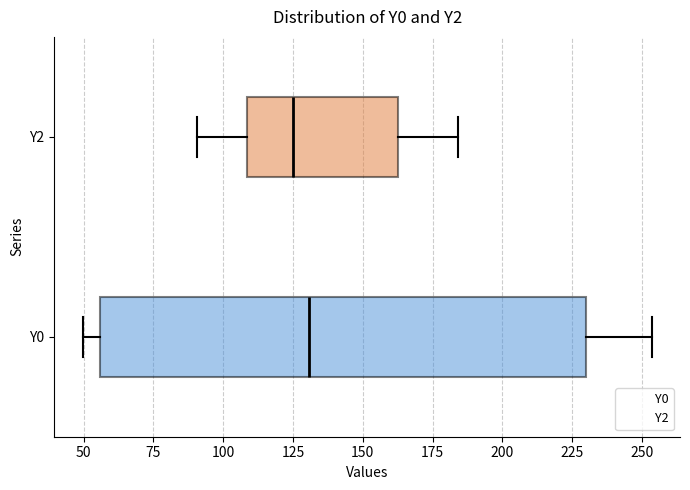

Which box's median line is the furthest to the left?

Y2